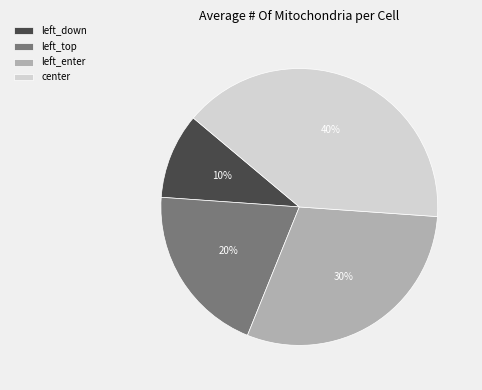

Is the sum of left_top and left_down greater than half?

No